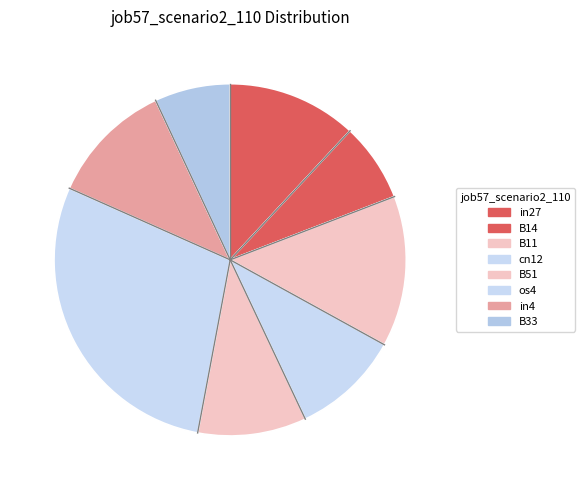

Does any single category account for the majority?

No